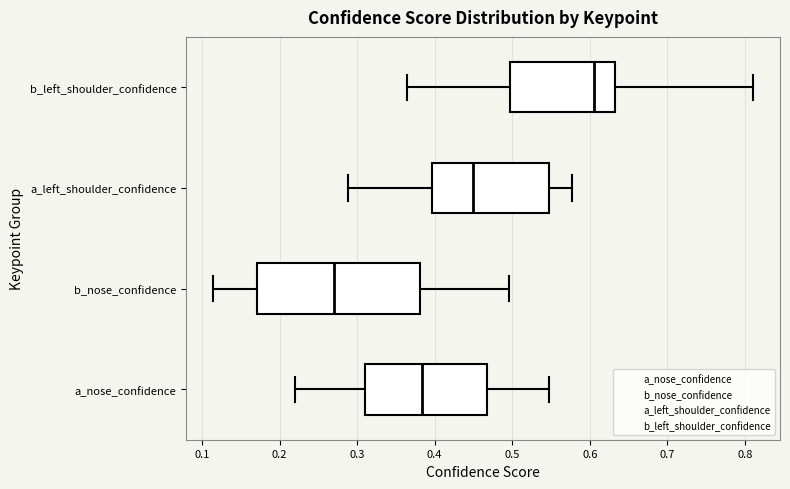

Reading bottom to top, transcribe this box plot: for each box, give where its median line is, the range the box spans, and where its two whiskers end, as read against the x-axis. The values are not printed on the chart, so give them approximately, as read against the axis.

a_nose_confidence: median 0.38, box 0.31 to 0.47, whiskers 0.22 to 0.55
b_nose_confidence: median 0.27, box 0.17 to 0.38, whiskers 0.11 to 0.50
a_left_shoulder_confidence: median 0.45, box 0.40 to 0.55, whiskers 0.29 to 0.58
b_left_shoulder_confidence: median 0.61, box 0.50 to 0.63, whiskers 0.36 to 0.81